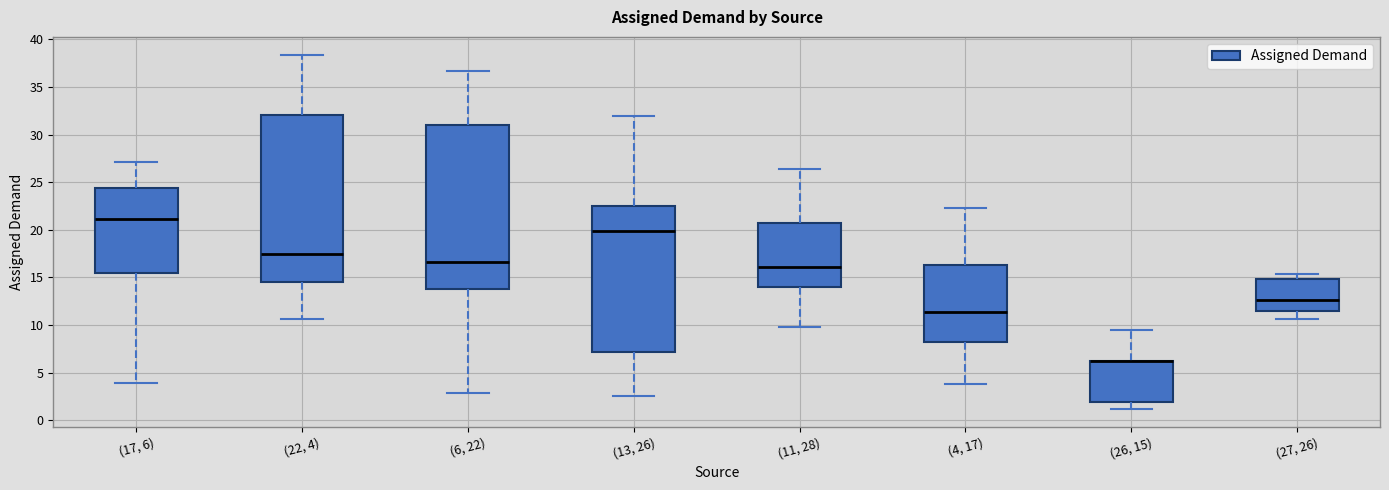

Where does the lower whisker of the box for (6, 22) end on the y-axis? The values are not printed on the chart, so give them approximately, as read against the axis.

3.0